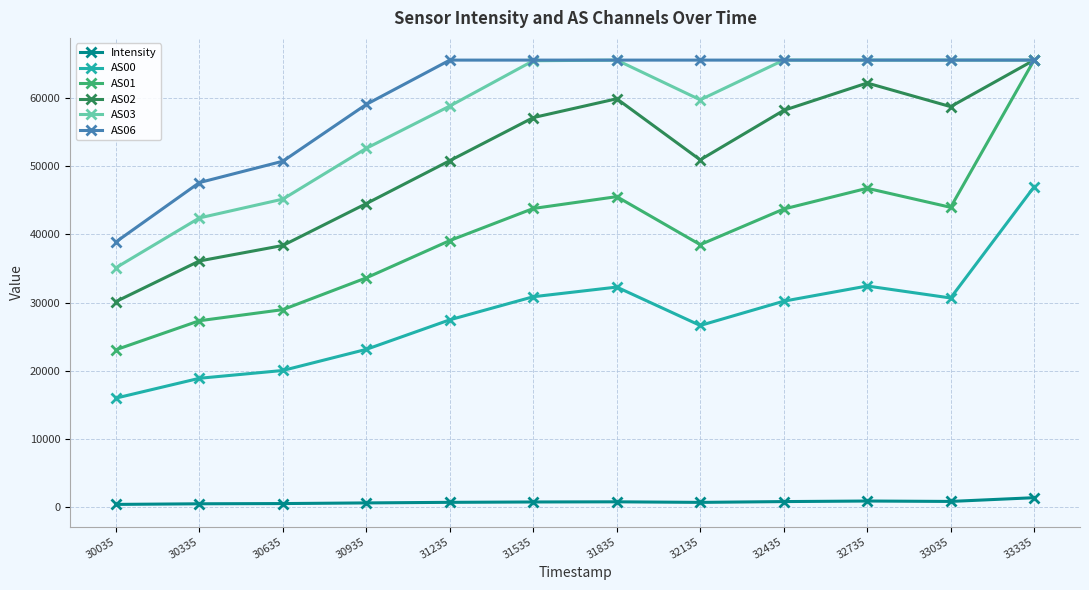

How many values in the AS01 series are below 43711?

6